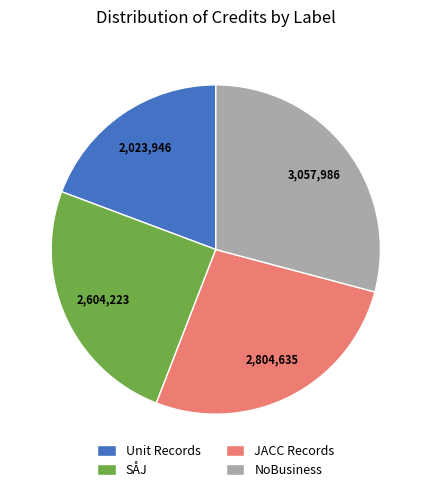

What is the smallest slice in the pie chart?

Unit Records